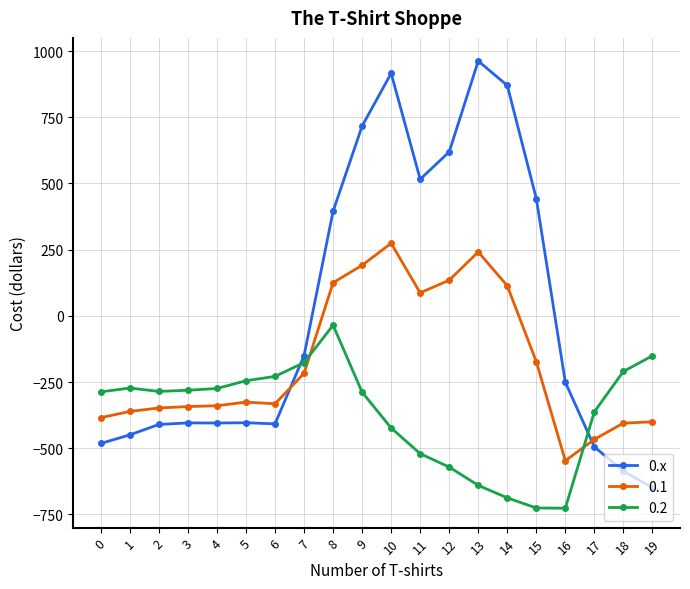

Which series has the largest range (max minus min)?

0.x